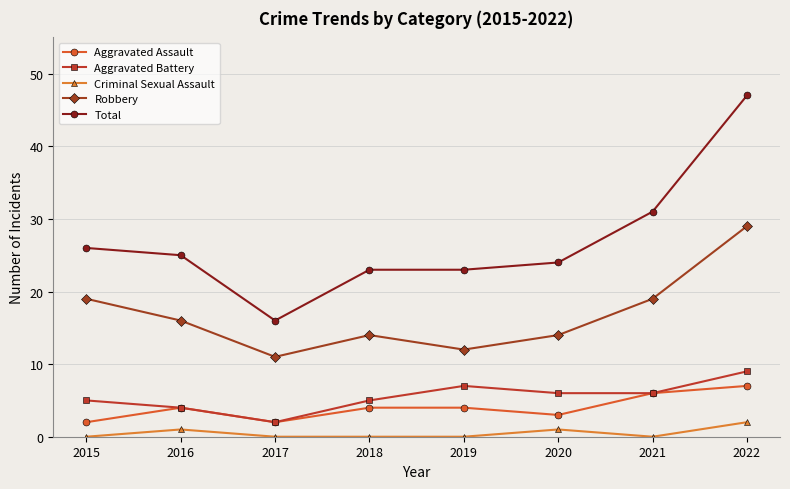

Reading left to right, what are all the values shown in this chart?

Aggravated Assault: 2	4	2	4	4	3	6	7
Aggravated Battery: 5	4	2	5	7	6	6	9
Criminal Sexual Assault: 0	1	0	0	0	1	0	2
Robbery: 19	16	11	14	12	14	19	29
Total: 26	25	16	23	23	24	31	47